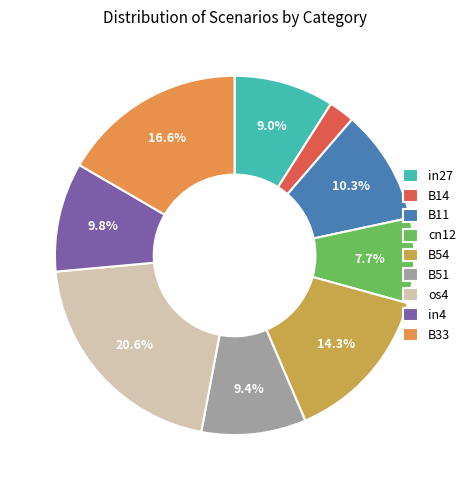

To the nearest percent, what is the combined percentage of cn12 and B11?

18%